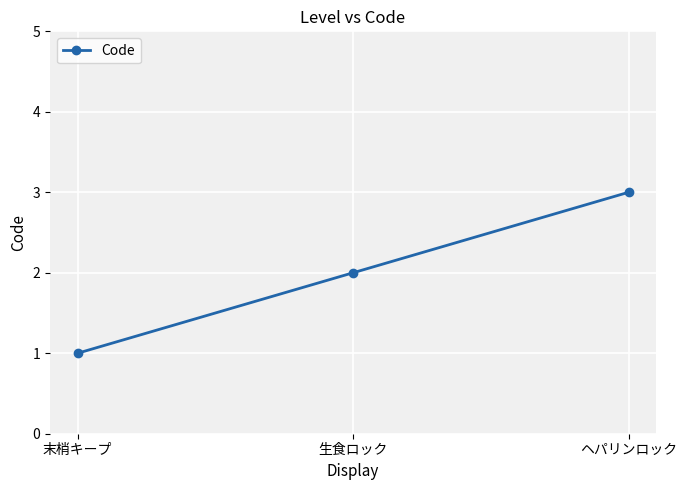

What is the ratio of the value at 末梢キープ to the value at ヘパリンロック?

0.3